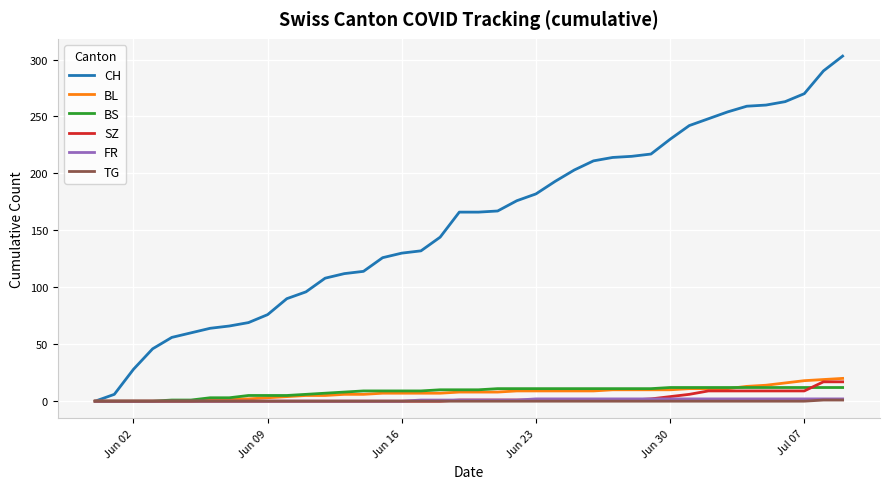

What is the maximum value for TG?

1